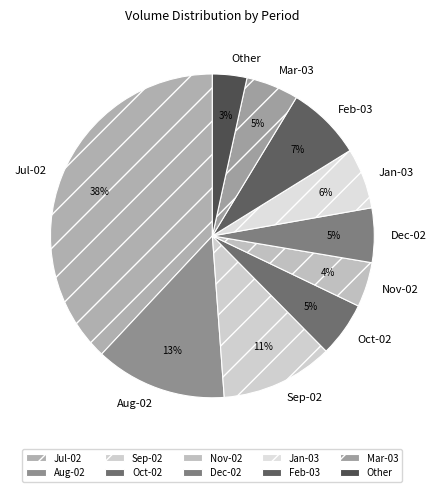

Combined, do Dec-02 and Sep-02 account for over 50%?

No